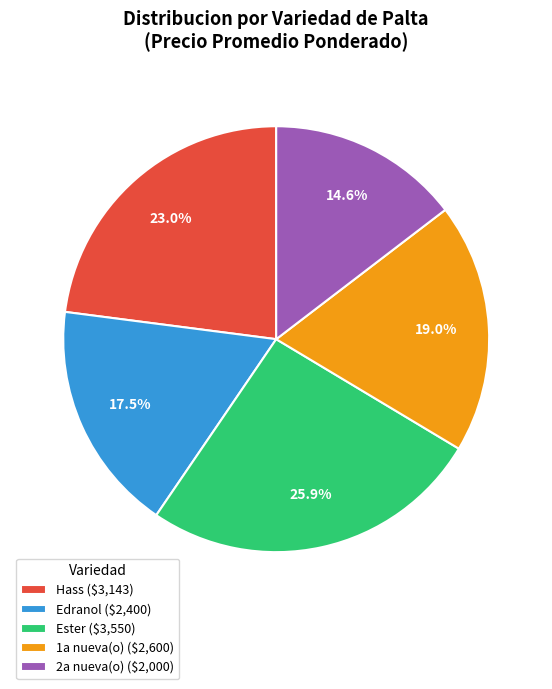

What percentage is NOT represented by 2a nueva(o) ($2,000)?

85.4%